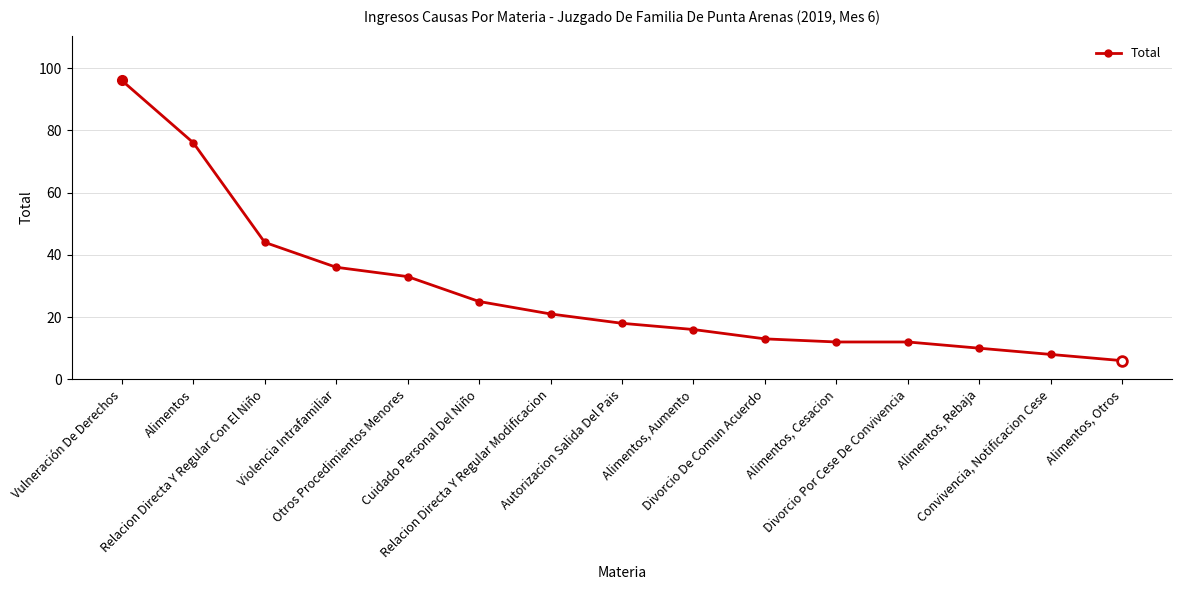

Which category has the lowest value across all series?

Alimentos, Otros